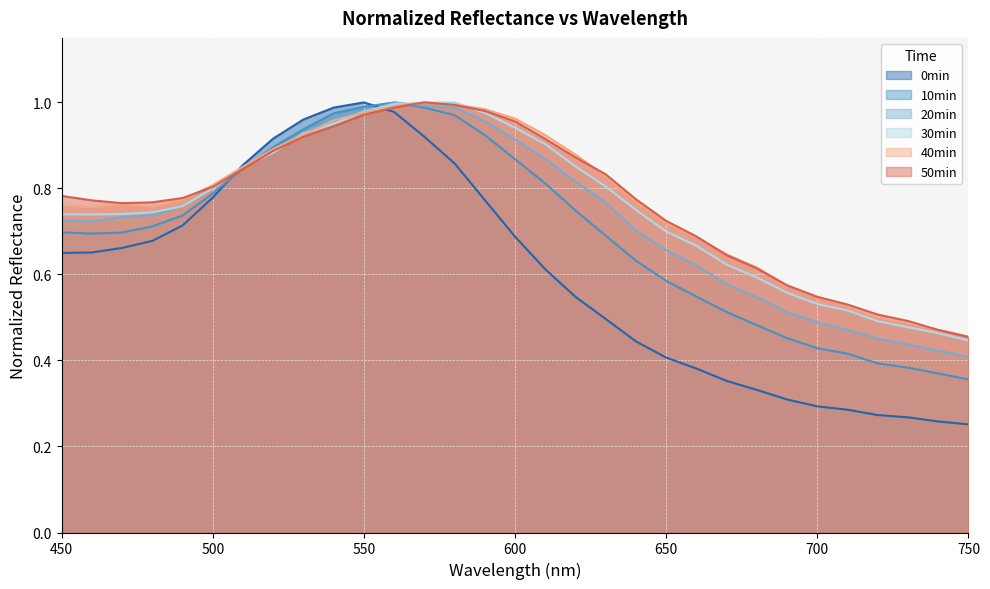

The 20min series shows 0.5 at 700. True or false?

True